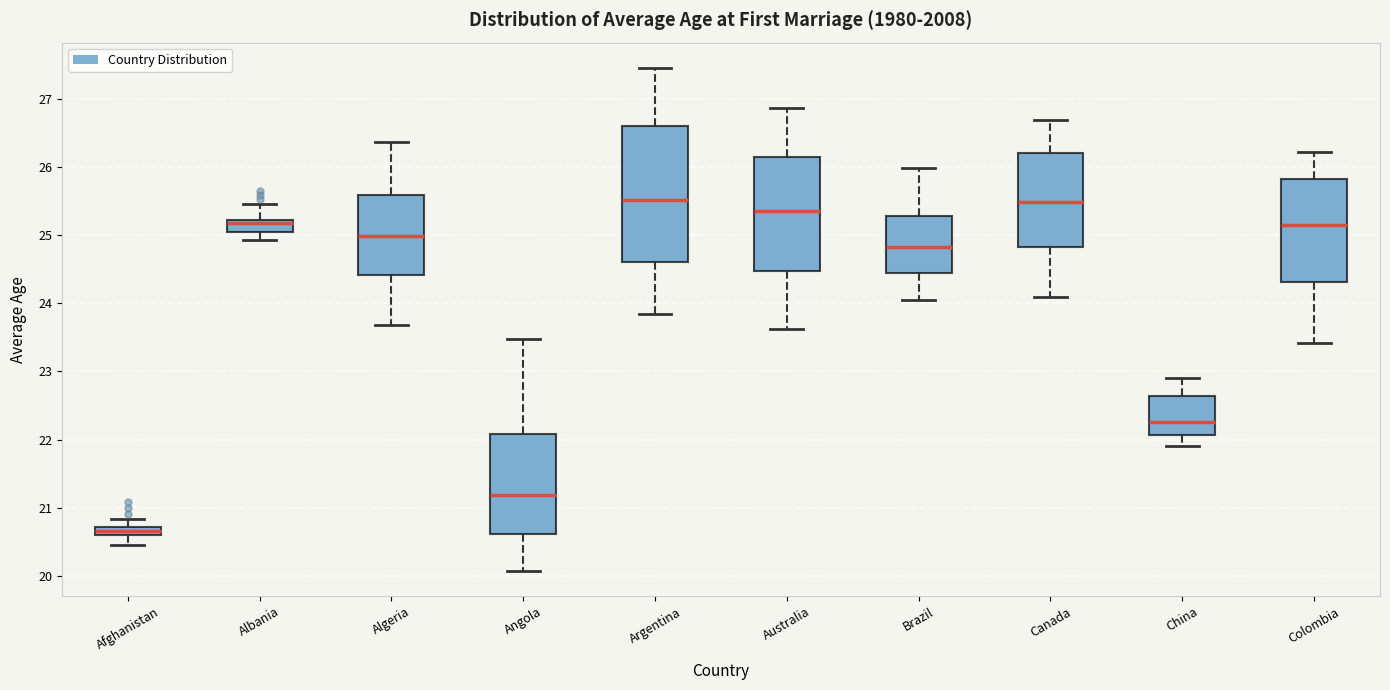

Where is the upper edge of the box for Brazil on the y-axis? The values are not printed on the chart, so give them approximately, as read against the axis.

25.3